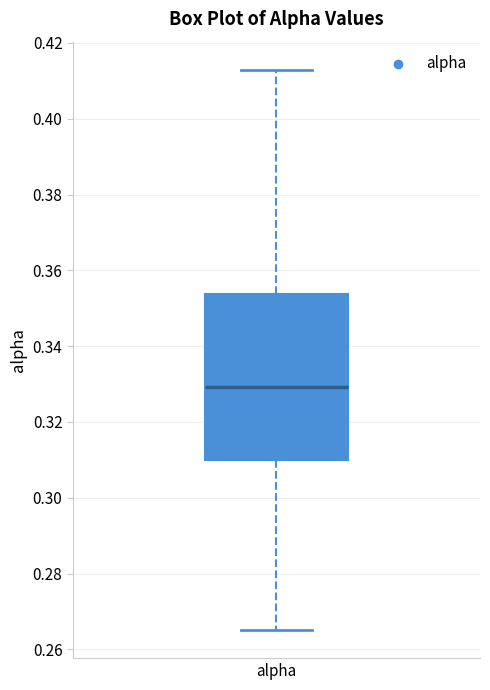

Where is the lower edge of the box for alpha on the y-axis? The values are not printed on the chart, so give them approximately, as read against the axis.

0.310